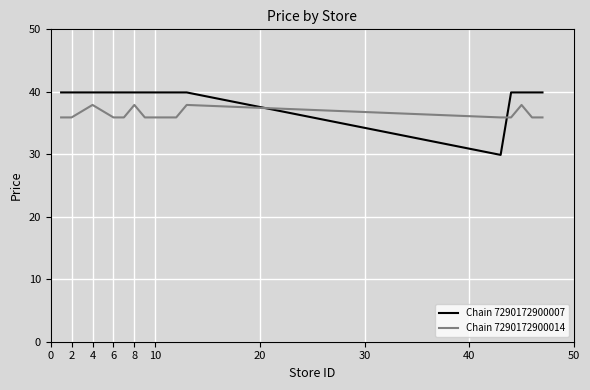

Reading right to left, what are all the values shown in this chart?

Chain 7290172900007: 39.9	39.9	39.9	39.9	29.9	39.9	39.9	39.9	39.9	39.9	39.9	39.9	39.9	39.9	39.9
Chain 7290172900014: 35.9	35.9	37.9	35.9	35.9	37.9	35.9	35.9	35.9	37.9	35.9	35.9	37.9	35.9	35.9